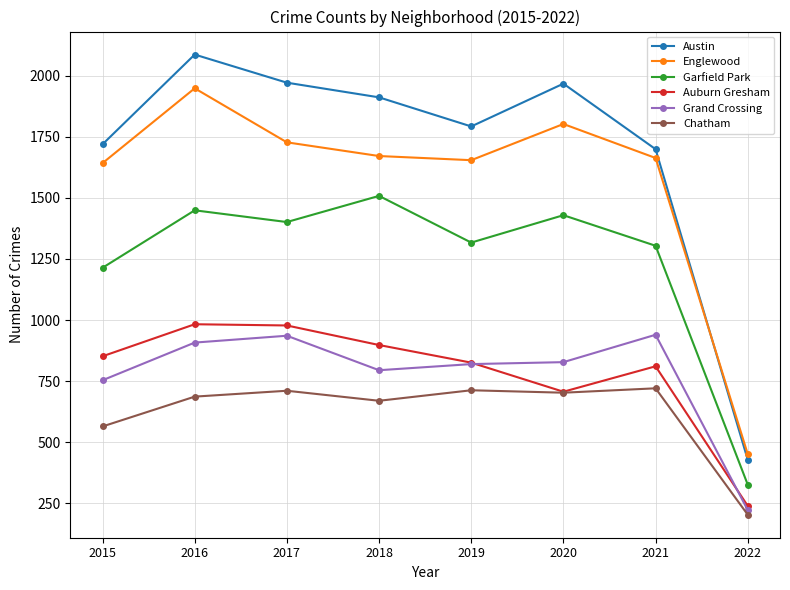

Which category has the highest value in the Austin series?

2016